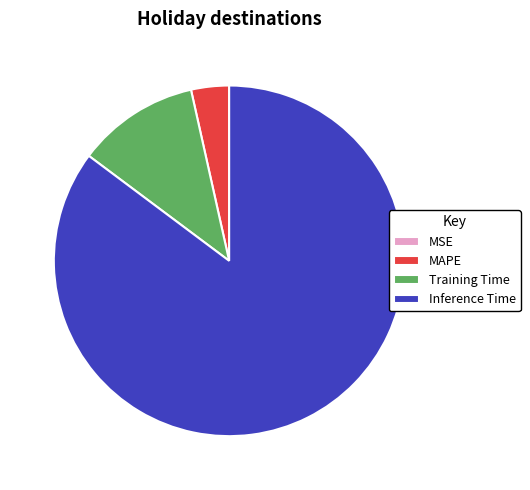

What is the majority slice?

Inference Time